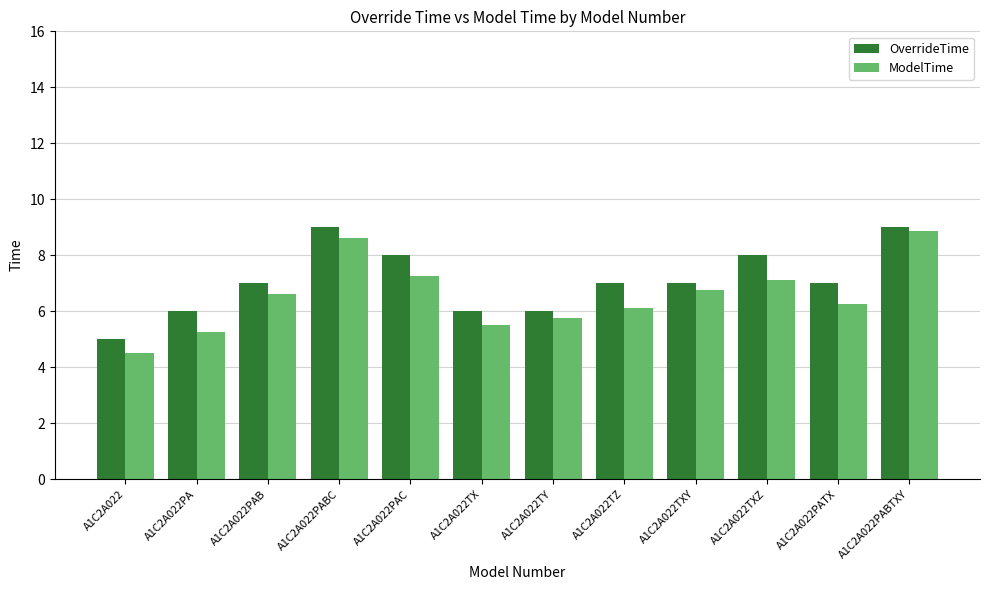

Is it true that OverrideTime equals 6.0 at A1C2A022TX?

True